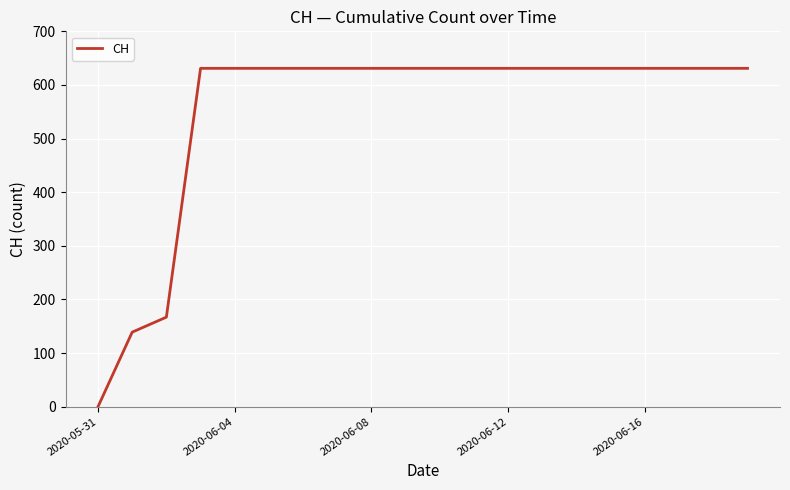

What is the greatest value displayed?

631